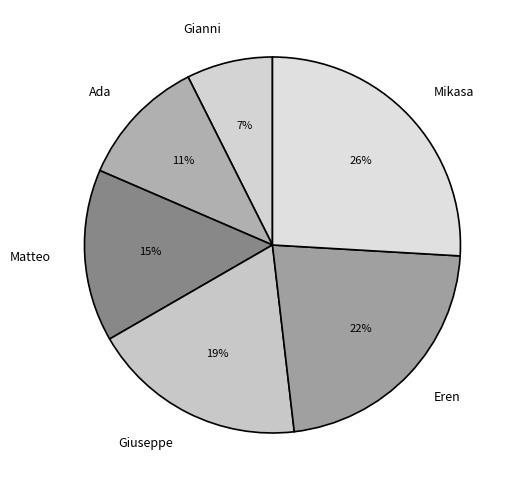

How many slices are in this pie chart?

6